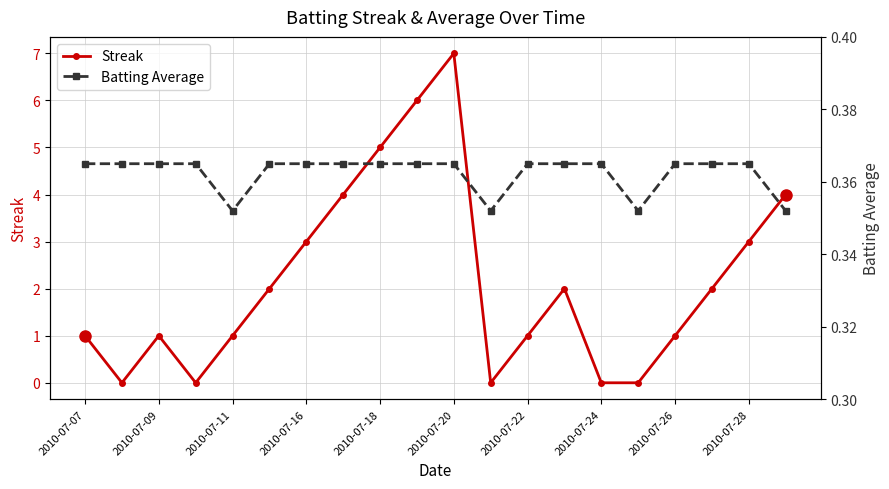

Reading left to right, transcribe all the data shown in this chart.

Streak: 1.0	0.0	1.0	0.0	1.0	2.0	3.0	4.0	5.0	6.0	7.0	0.0	1.0	2.0	0.0	0.0	1.0	2.0	3.0	4.0
Batting Average: 0.4	0.4	0.4	0.4	0.4	0.4	0.4	0.4	0.4	0.4	0.4	0.4	0.4	0.4	0.4	0.4	0.4	0.4	0.4	0.4